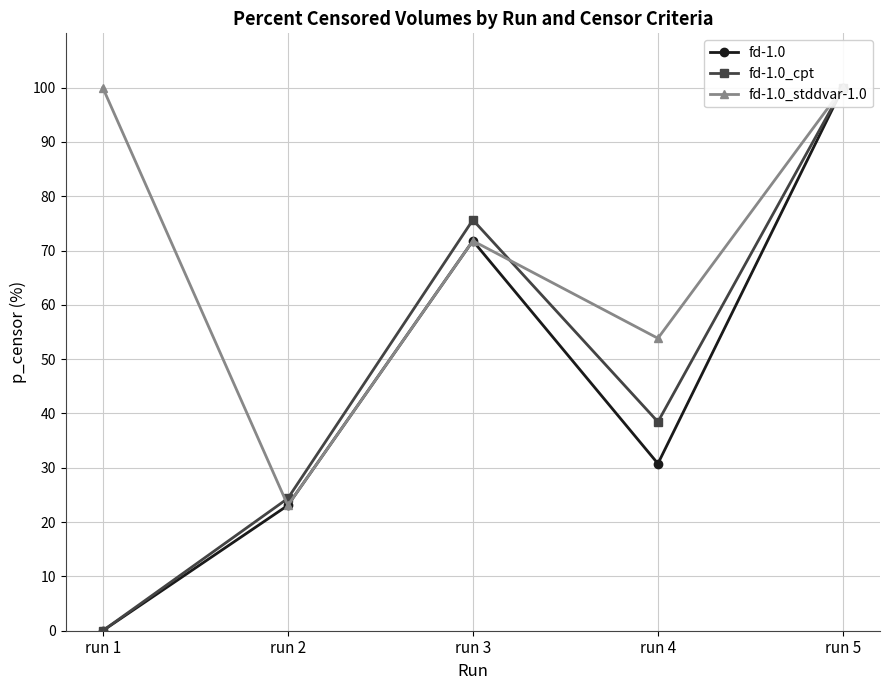

Is it true that fd-1.0_stddvar-1.0 equals 106.0 at run 3?

False